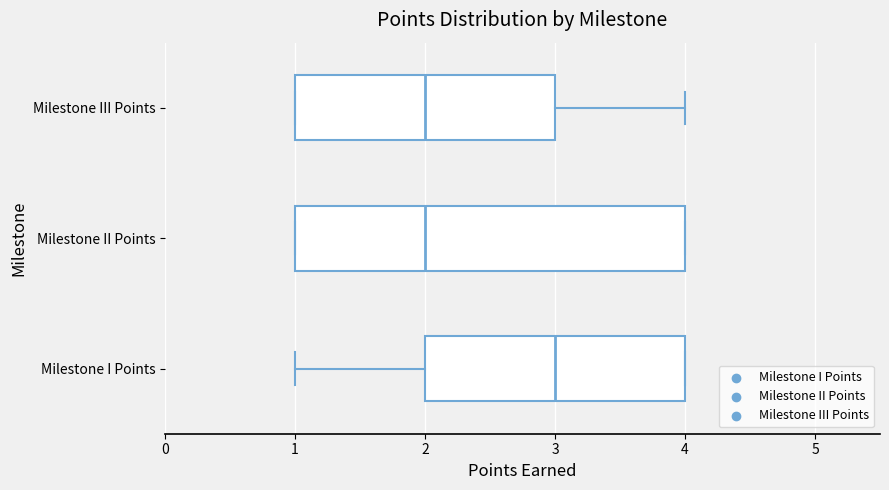

Comparing the boxes themselves (not the whiskers), which one is the widest?

Milestone II Points